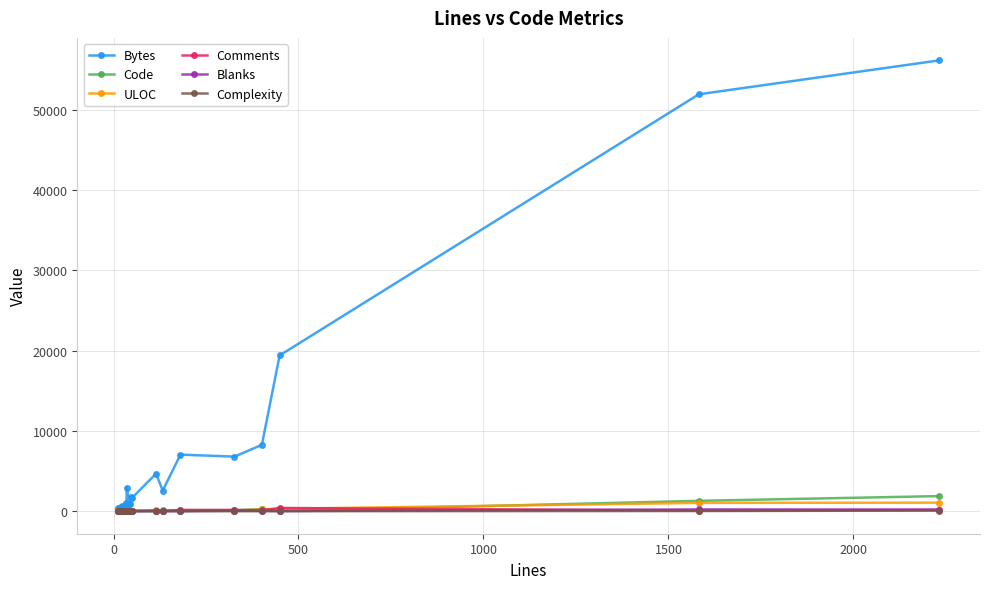

Which series has the largest total across all categories?

Bytes